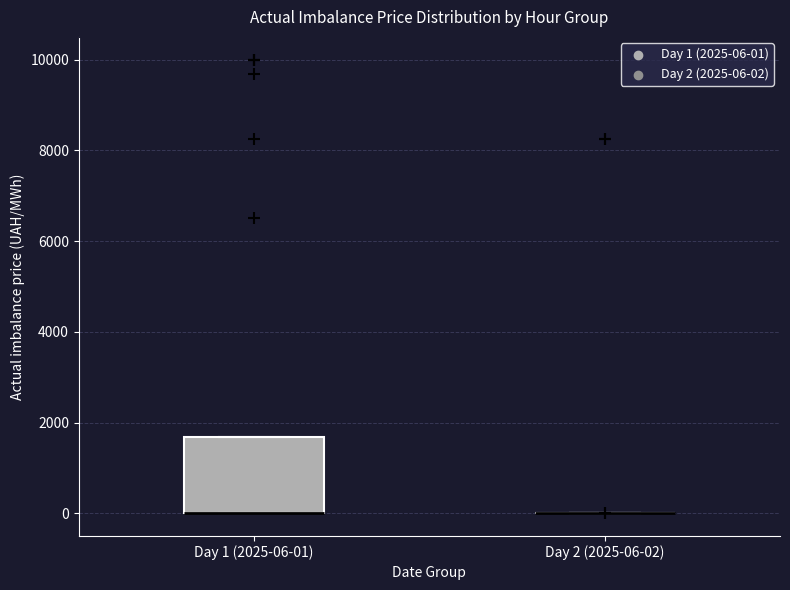

Reading left to right, transcribe this box plot: for each box, give where its median line is, the range the box spans, and where its two whiskers end, as read against the y-axis. The values are not printed on the chart, so give them approximately, as read against the axis.

Day 1 (2025-06-01): median 0 (drawn on the box's lower edge), box 0 to 1600, whiskers 0 to 1600
Day 2 (2025-06-02): box collapsed to a line at 0, whiskers 0 to 0